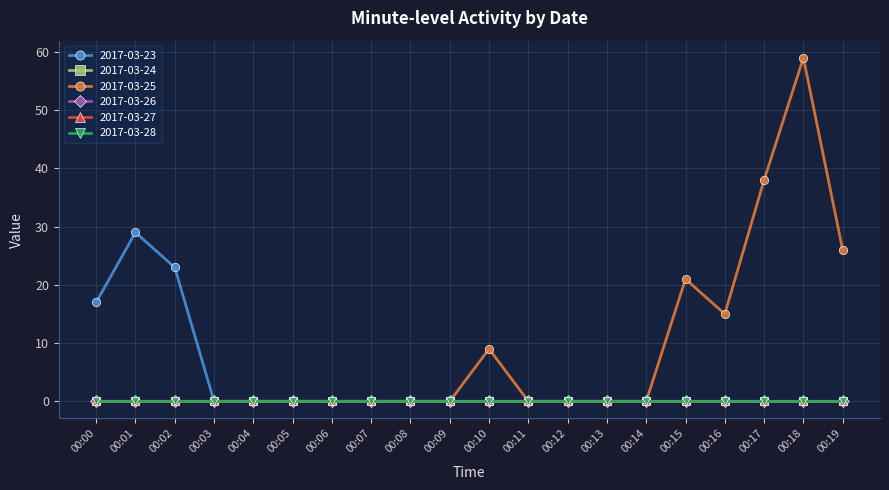

Does the chart have visible grid lines?

Yes